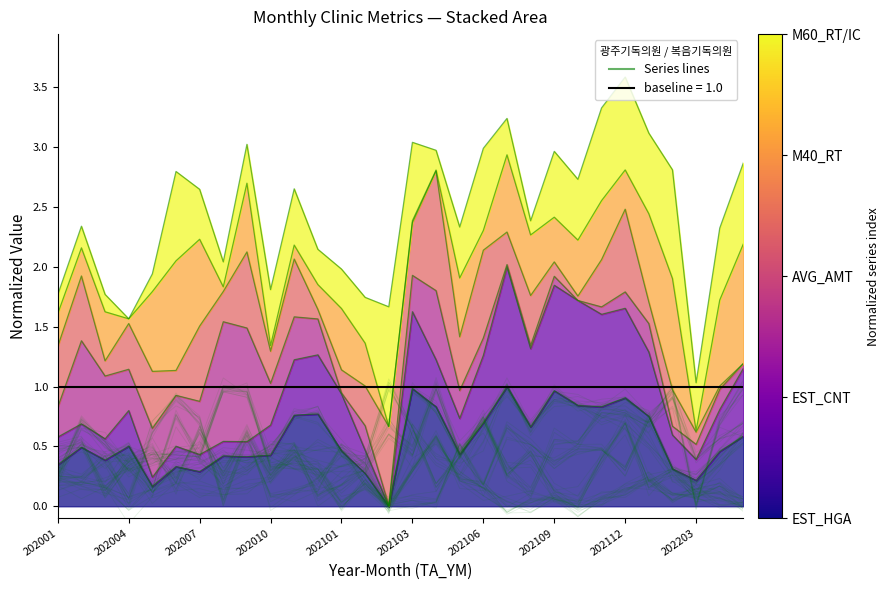

True or false: EST_CNT has a value of 0.0 at 14.

False